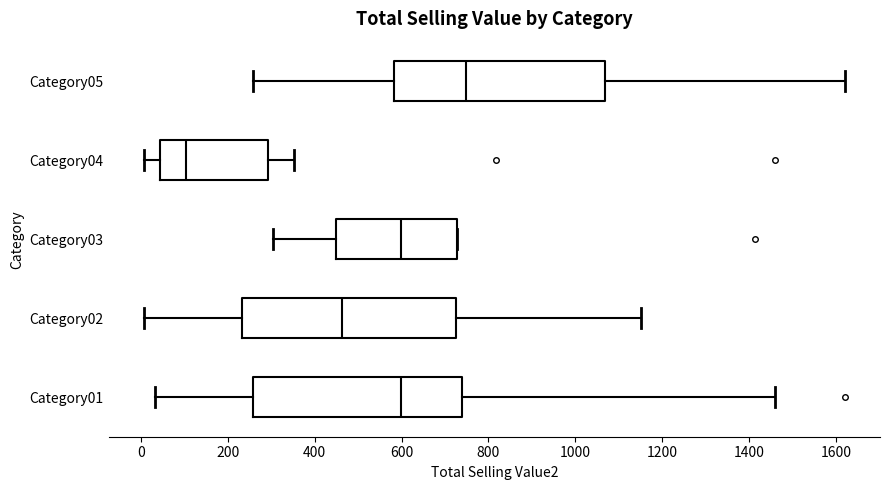

Where is the left edge of the box for Category03 on the x-axis? The values are not printed on the chart, so give them approximately, as read against the axis.

440